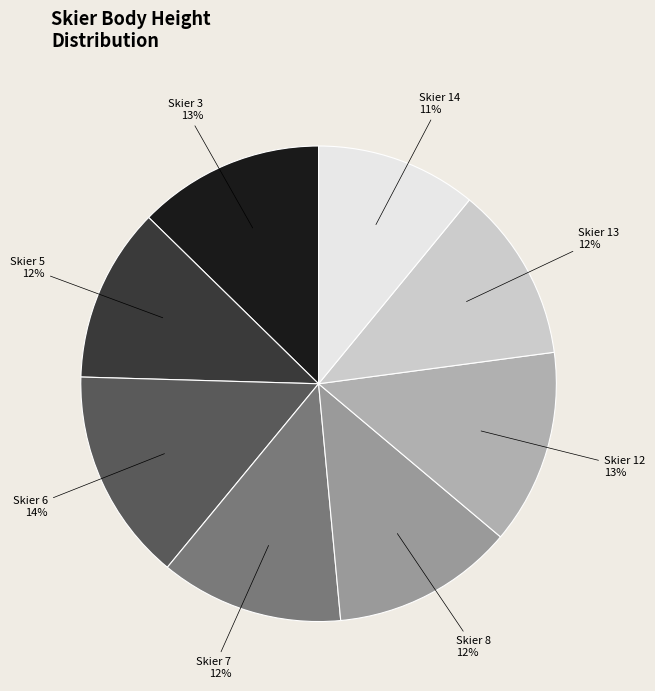

Approximately how many times larger is the value at Skier 13 compared to Skier 8?

1.0